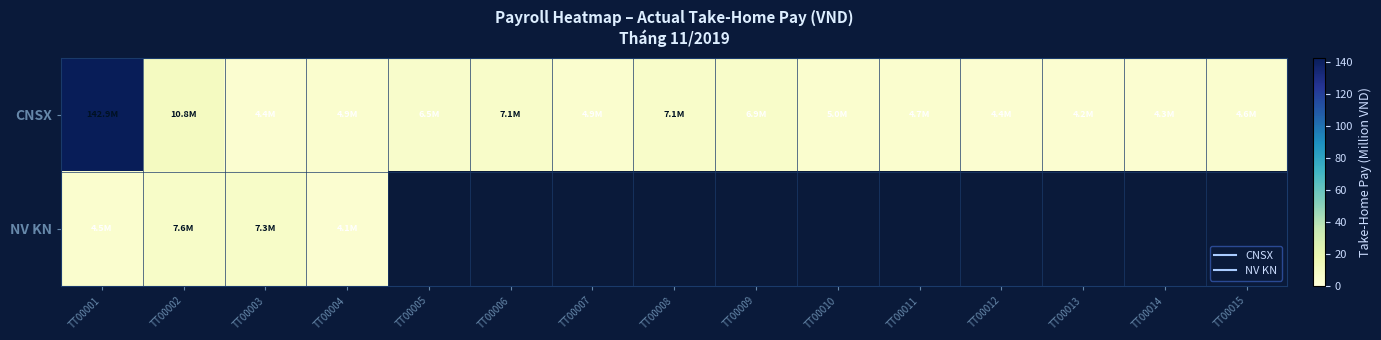

Which series changed the most between TT00005 and TT00008?

CNSX